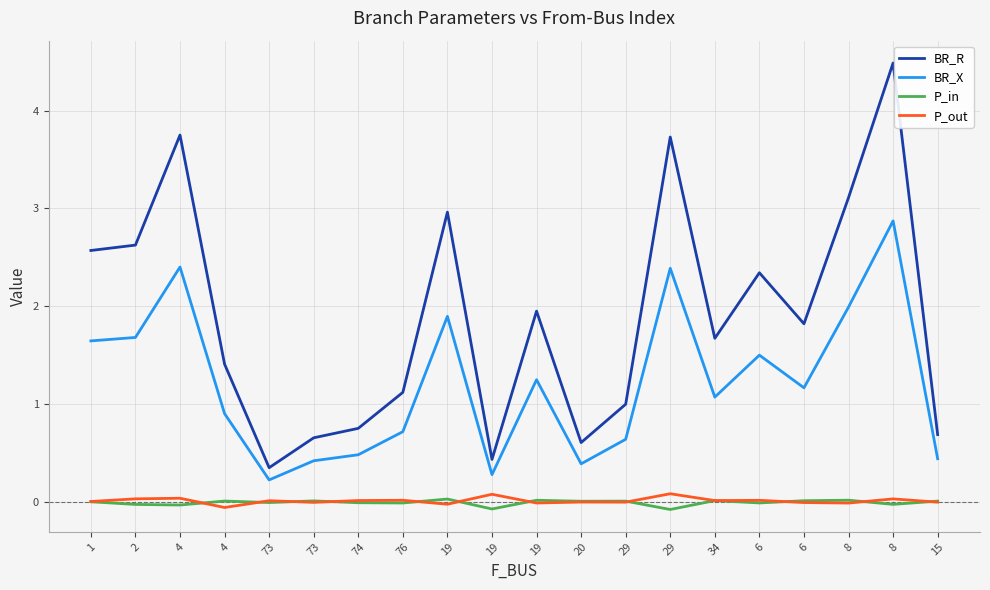

How many interior local valleys does the BR_X series have?

5